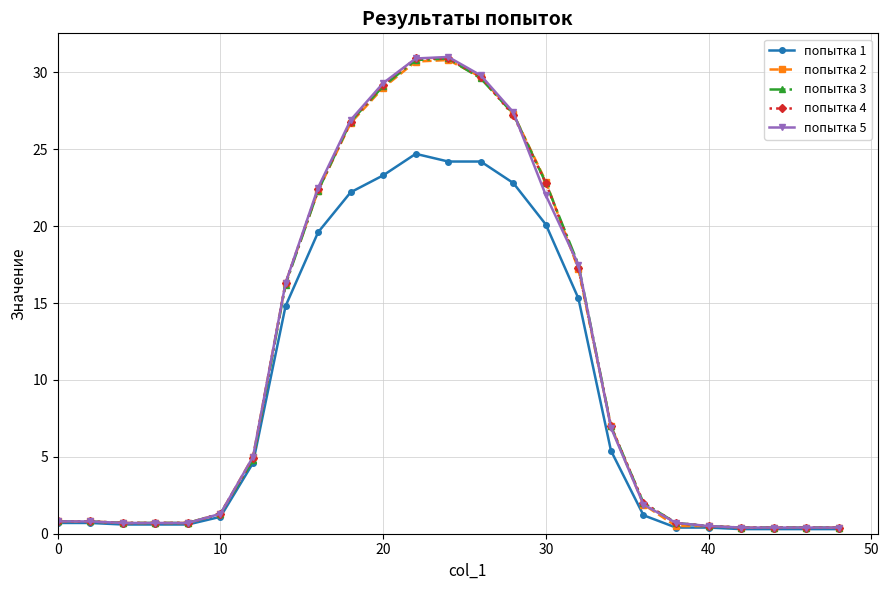

What is the maximum value for попытка 3?

30.9